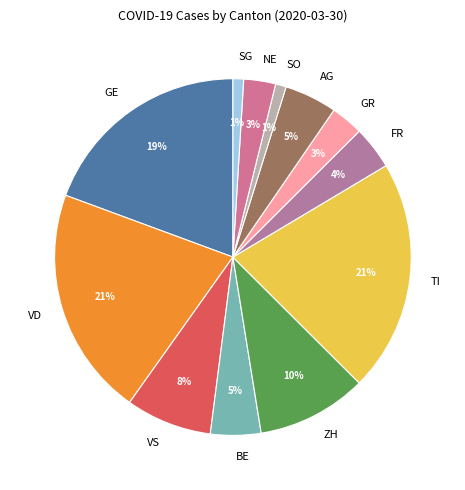

Do VS and NE together represent more than half of the pie?

No